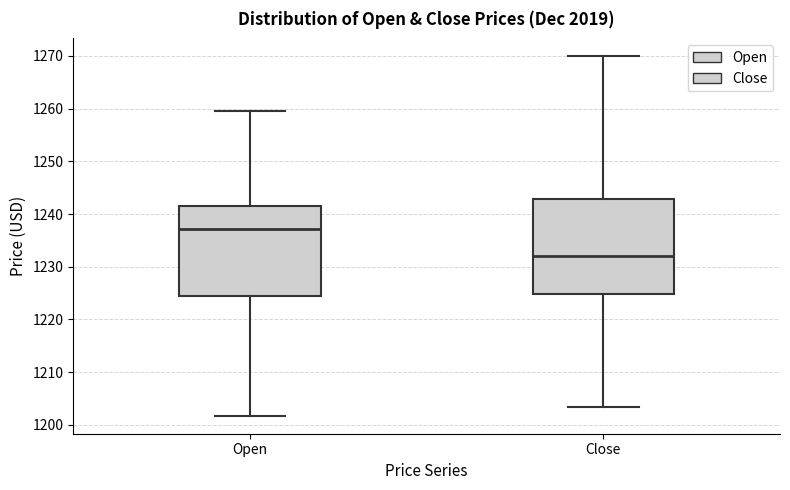

Reading left to right, transcribe this box plot: for each box, give where its median line is, the range the box spans, and where its two whiskers end, as read against the y-axis. The values are not printed on the chart, so give them approximately, as read against the axis.

Open: median 1237, box 1224 to 1241, whiskers 1202 to 1260
Close: median 1232, box 1225 to 1243, whiskers 1203 to 1270